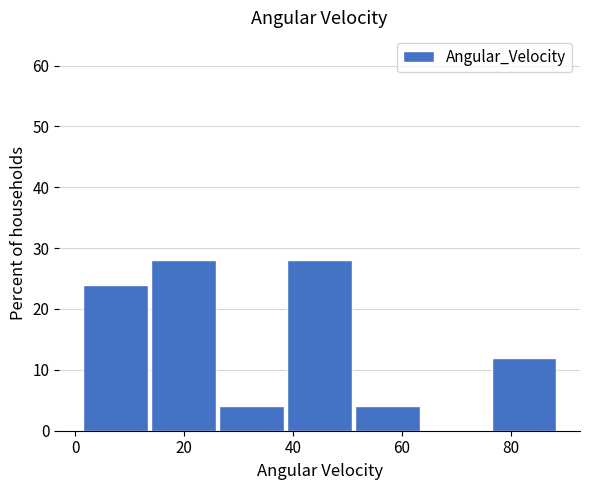

How tall is the bar that spans 26 to 38 on the x-axis? Neither the bar edges nor the heights are printed on the chart, so give them approximately, as read against the axes.

4